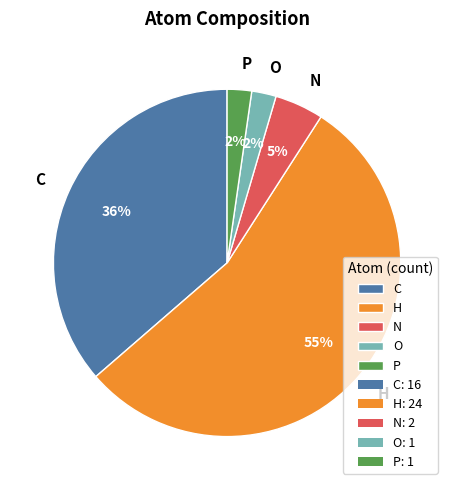

What percentage is the P slice, to the nearest percent?

2%